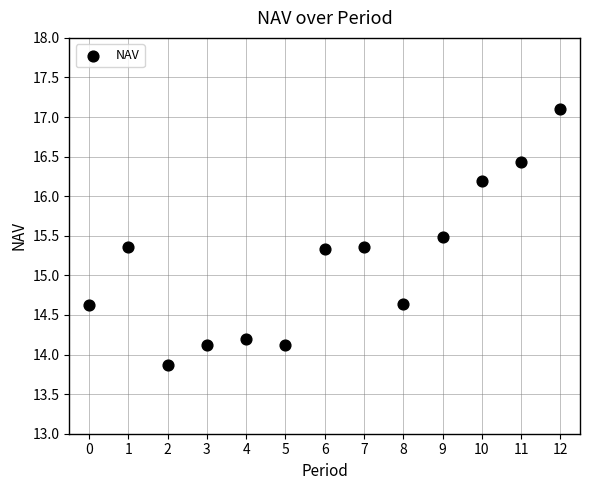

Count the number of points in this scatter plot.

13